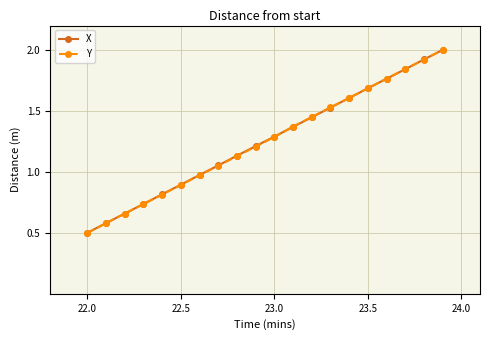

What is the value of the Y point at the 11th from the left?

1.3